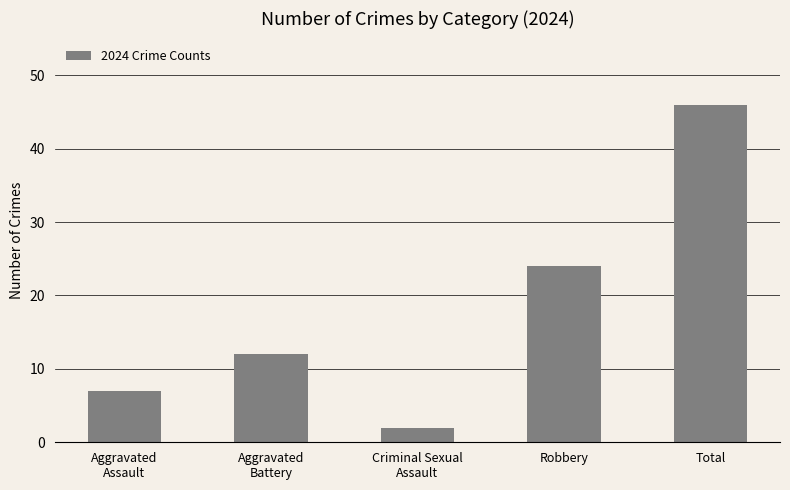

Is it true that the value at Aggravated
Assault is 10?

False